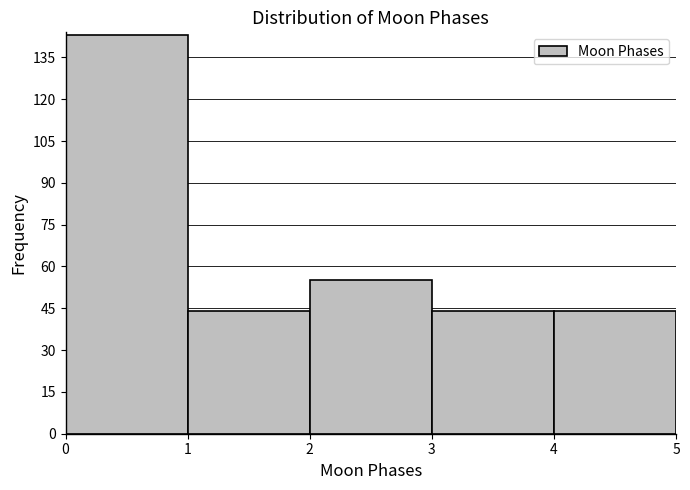

Which range on the x-axis has the tallest bar?

0 to 1